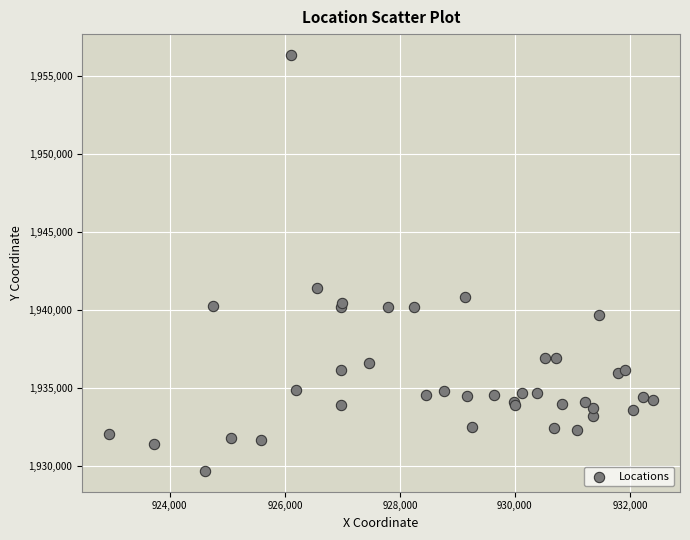

What Y value in the scatter plot is closest to 1943033?

1941432.3